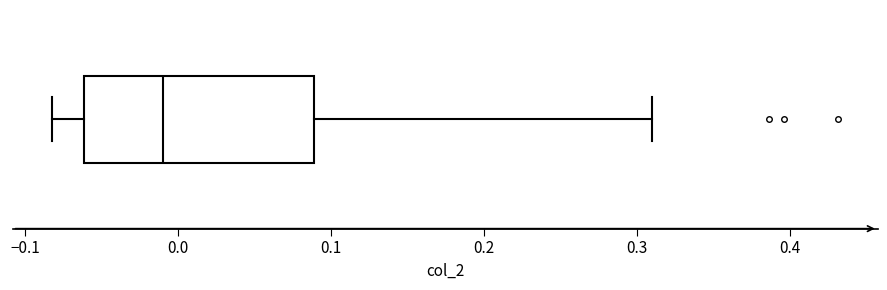

Where is the right edge of the box on the x-axis? The values are not printed on the chart, so give them approximately, as read against the axis.

0.09